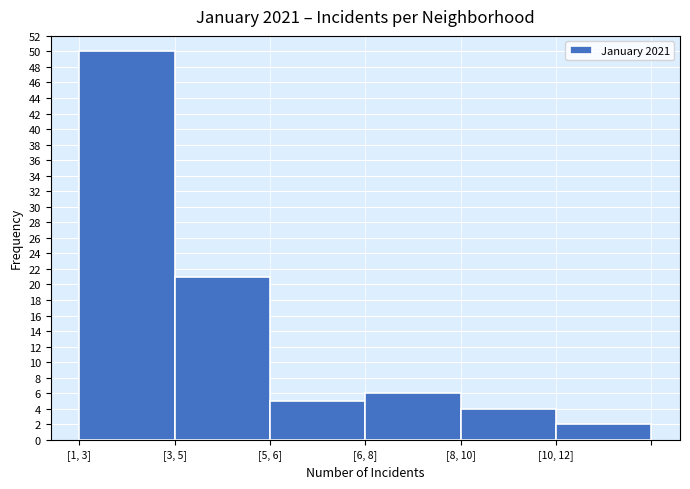

Reading left to right, what are all the values shown in this chart?

[1, 3]=50	[3, 5]=21	[5, 6]=5	[6, 8]=6	[8, 10]=4	[10, 12]=2